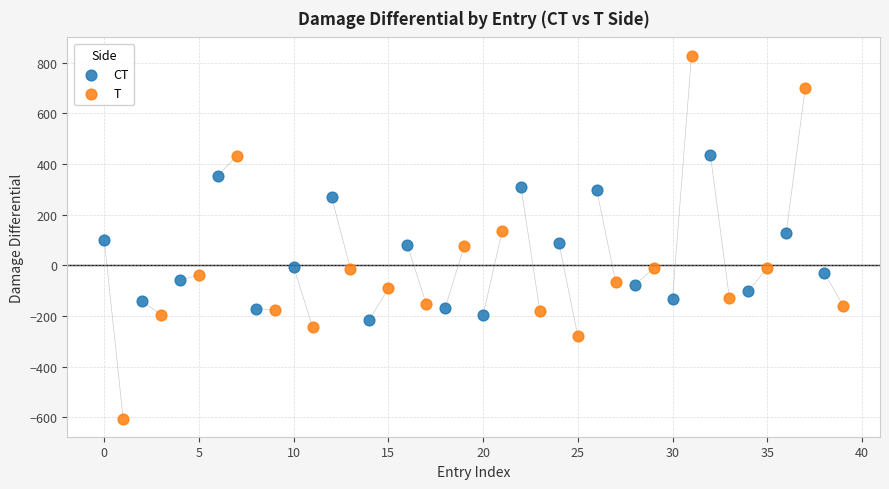

Which series has the largest Y range (max minus min)?

T